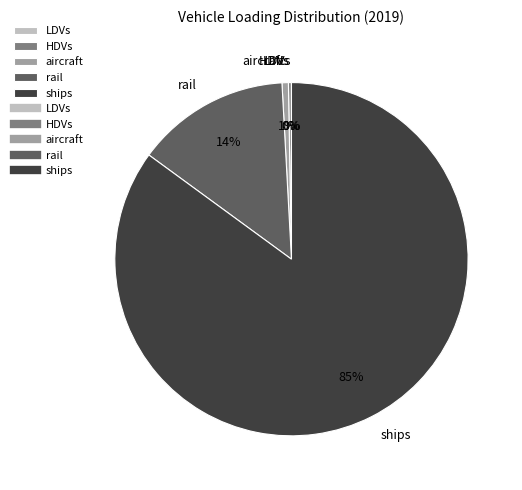

To the nearest percent, what percentage of the pie is ships?

85%